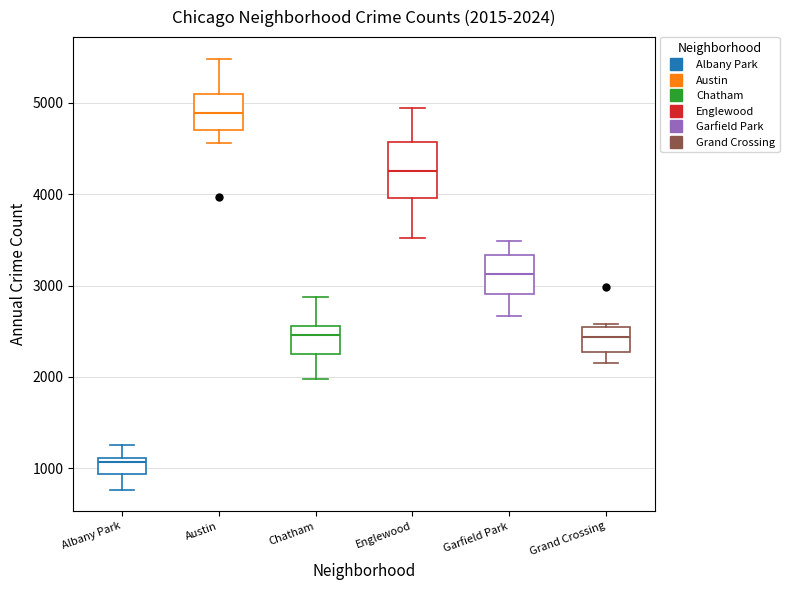

Which box has the lowest median line?

Albany Park